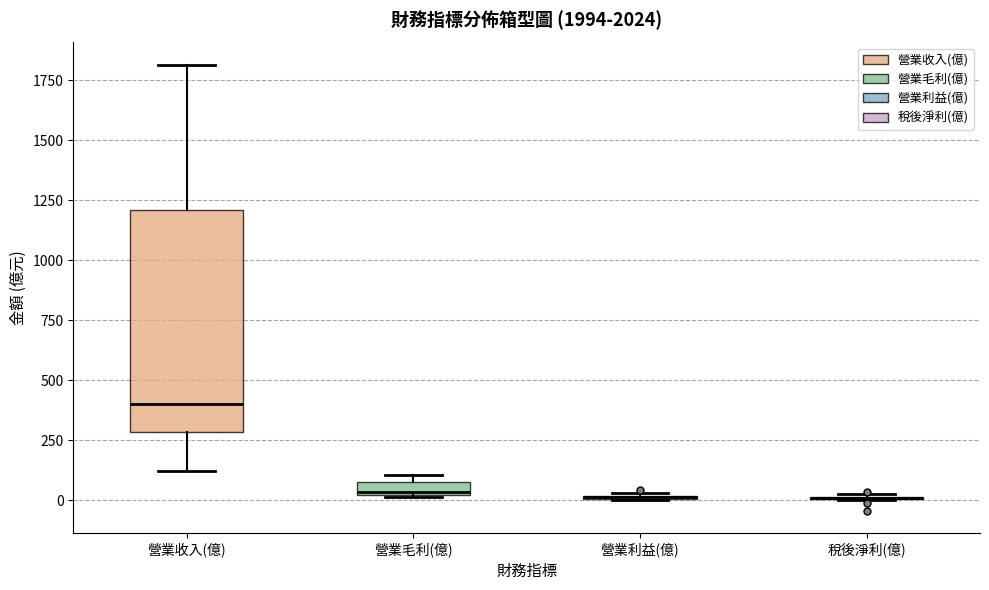

Comparing the boxes themselves (not the whiskers), which one is the tallest?

營業收入(億)